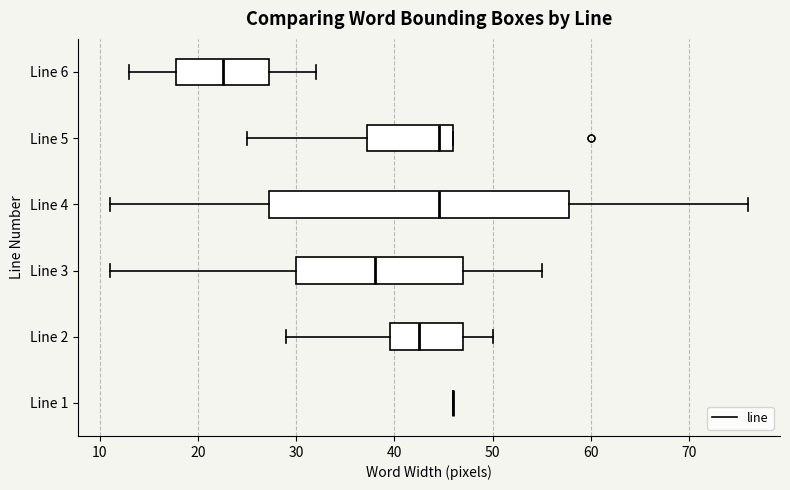

Reading bottom to top, read every box against the x-axis: the position of its median line, the range the box covers, and the ends of its whiskers. The values are not printed on the chart, so give them approximately, as read against the axis.

Line 1: box collapsed to a line at 46, whiskers 46 to 46
Line 2: median 43, box 40 to 47, whiskers 29 to 50
Line 3: median 38, box 30 to 47, whiskers 11 to 55
Line 4: median 45, box 27 to 58, whiskers 11 to 76
Line 5: median 45, box 37 to 46, whiskers 25 to 46
Line 6: median 23, box 18 to 27, whiskers 13 to 32